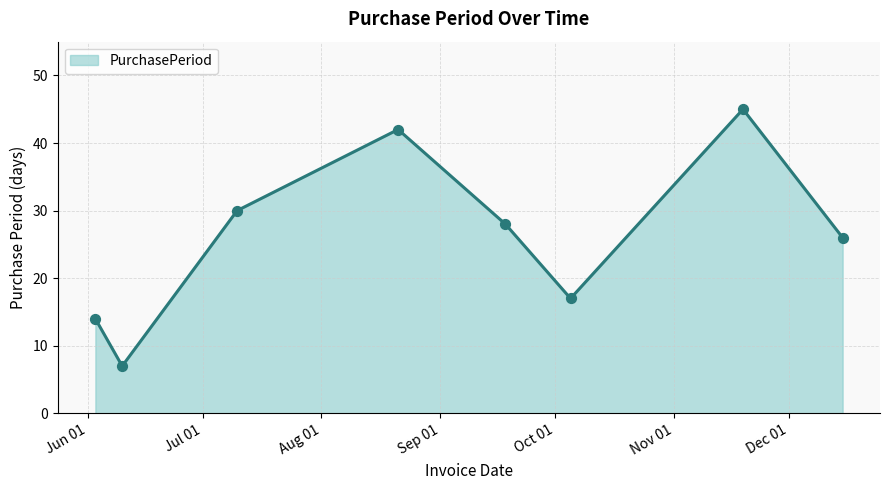

True or false: the data has more than 1 interior local peaks.

True